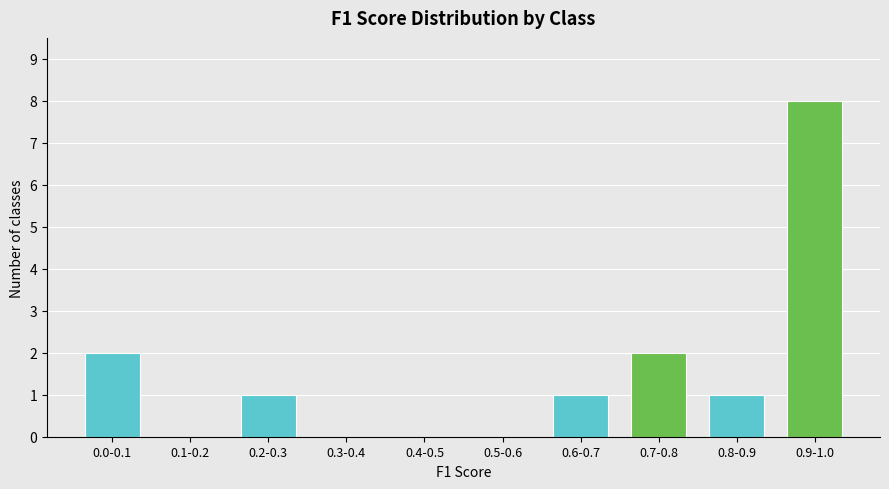

Reading left to right, transcribe all the data shown in this chart.

0.0-0.1=2	0.1-0.2=0	0.2-0.3=1	0.3-0.4=0	0.4-0.5=0	0.5-0.6=0	0.6-0.7=1	0.7-0.8=2	0.8-0.9=1	0.9-1.0=8